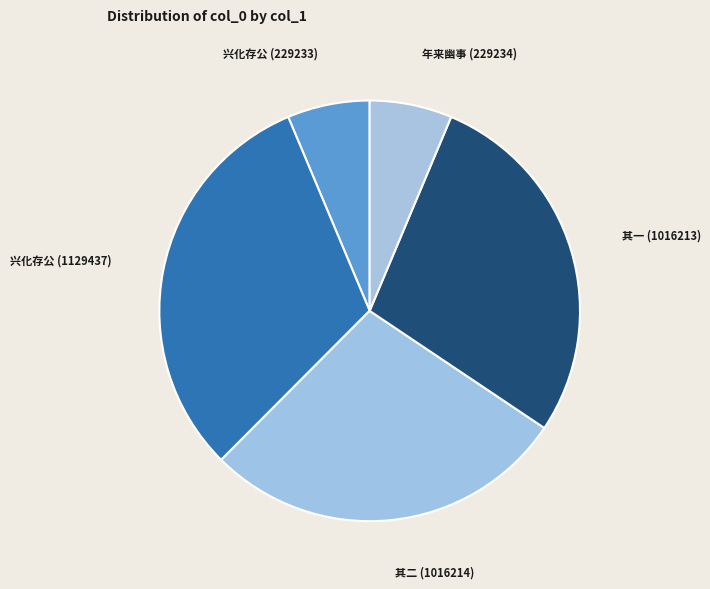

Does any single category account for the majority?

No